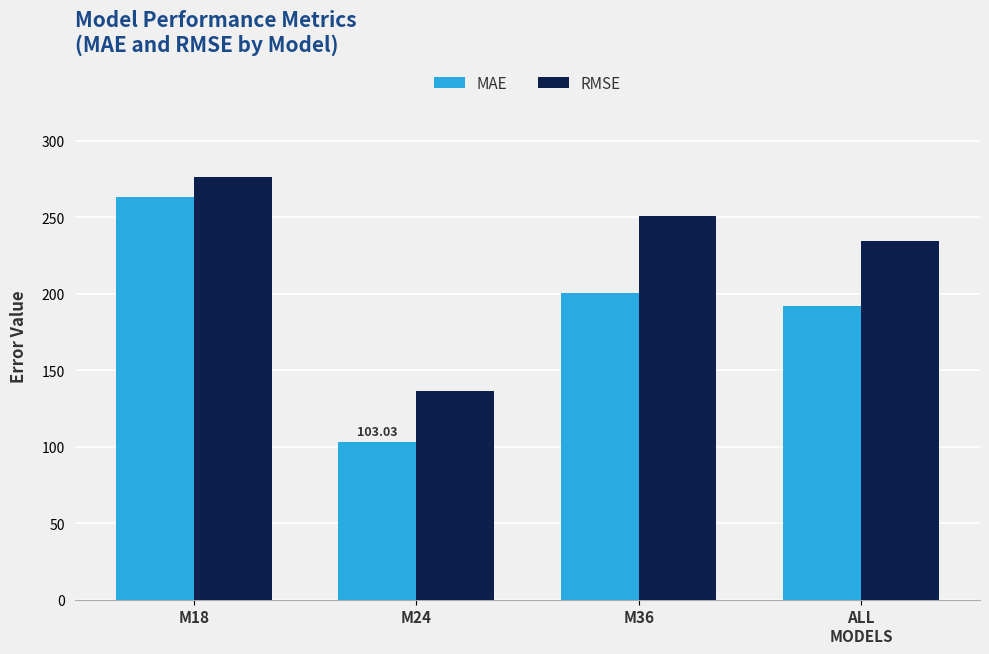

What is the difference between the maximum and minimum values in the RMSE series?

139.8